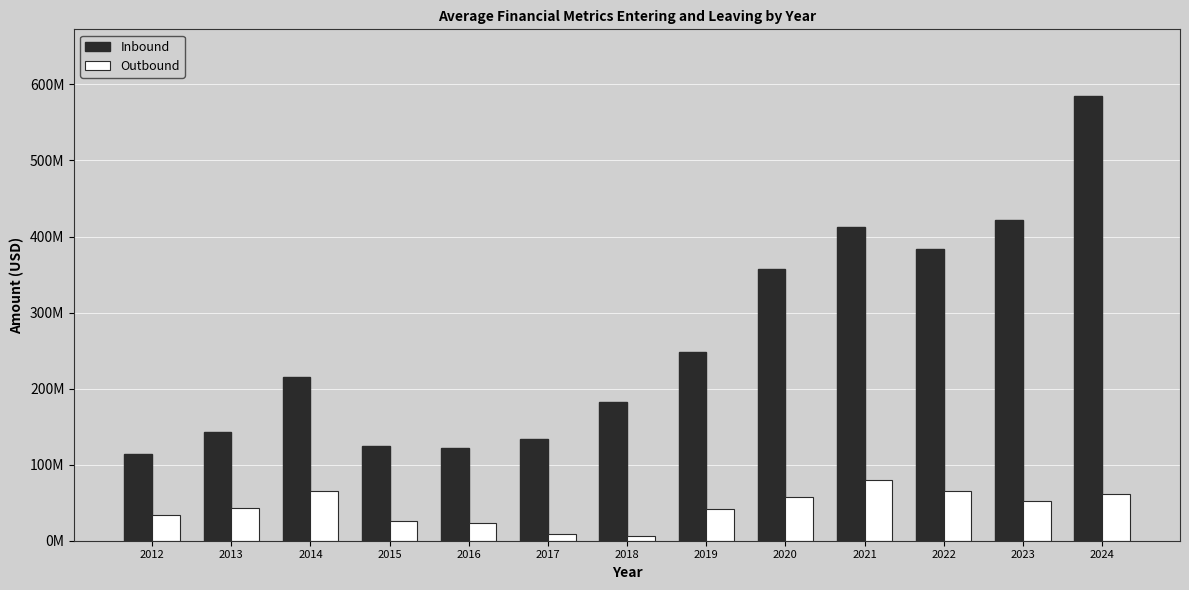

What are all the series names shown in the legend?

Inbound, Outbound